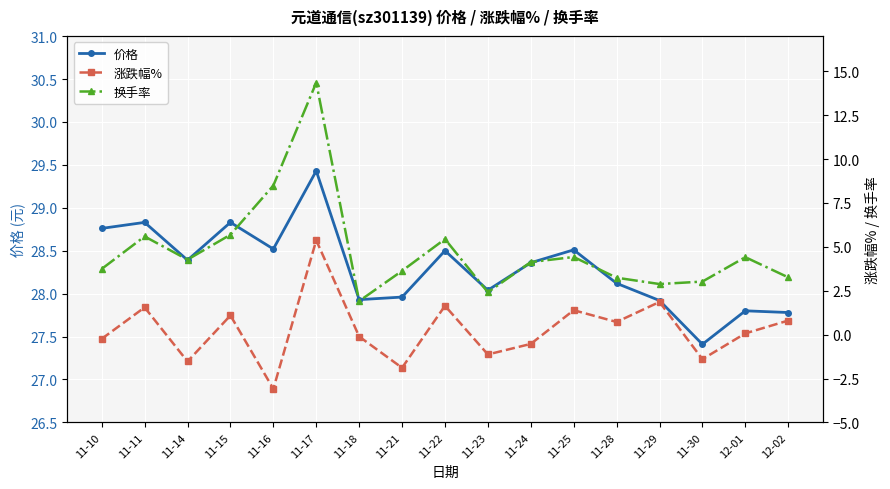

Reading left to right, transcribe all the data shown in this chart.

价格: 11-10=28.8	11-11=28.8	11-14=28.4	11-15=28.8	11-16=28.5	11-17=29.4	11-18=27.9	11-21=28.0	11-22=28.5	11-23=28.0	11-24=28.4	11-25=28.5	11-28=28.1	11-29=27.9	11-30=27.4	12-01=27.8	12-02=27.8
涨跌幅%: 11-10=-0.2	11-11=1.6	11-14=-1.5	11-15=1.1	11-16=-3.1	11-17=5.4	11-18=-0.1	11-21=-1.9	11-22=1.6	11-23=-1.1	11-24=-0.5	11-25=1.4	11-28=0.7	11-29=1.9	11-30=-1.4	12-01=0.1	12-02=0.8
换手率: 11-10=3.7	11-11=5.6	11-14=4.3	11-15=5.7	11-16=8.5	11-17=14.3	11-18=1.9	11-21=3.6	11-22=5.4	11-23=2.4	11-24=4.1	11-25=4.4	11-28=3.2	11-29=2.9	11-30=3.0	12-01=4.4	12-02=3.3